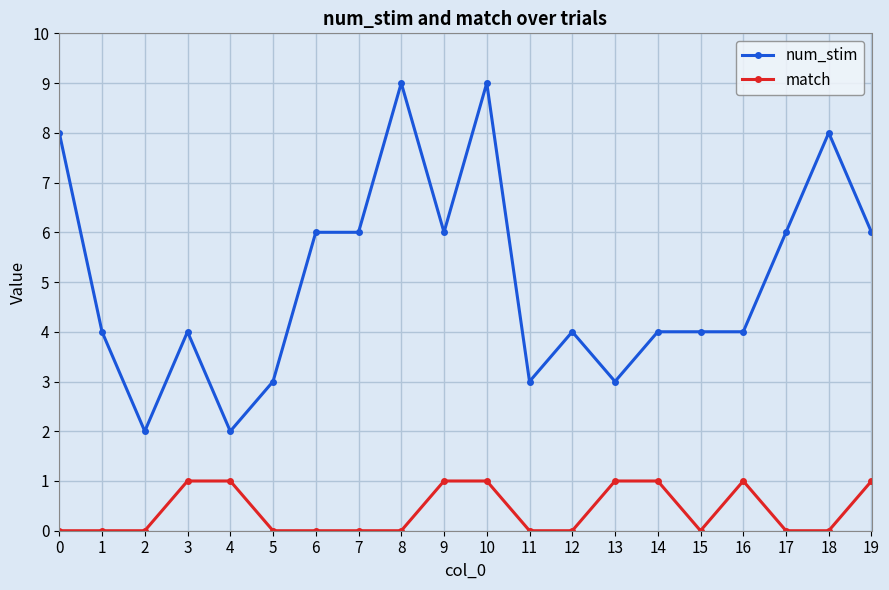

What is the difference between the maximum and second lowest values in the match series?

1